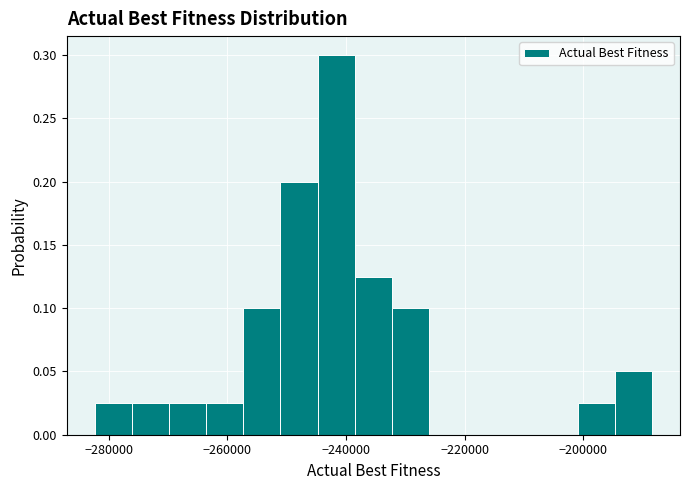

Read against the x-axis, roughly where is the centre of the tallest bar?

-242000